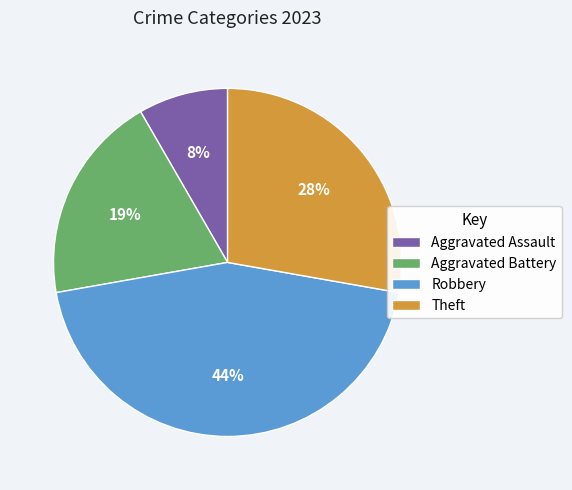

To the nearest percent, what portion does Aggravated Assault represent?

8%